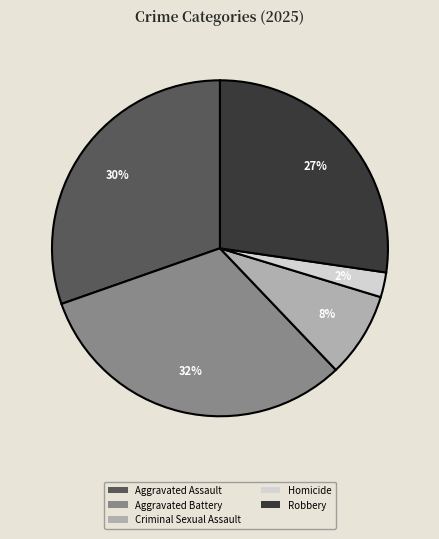

How many slices are in this pie chart?

5